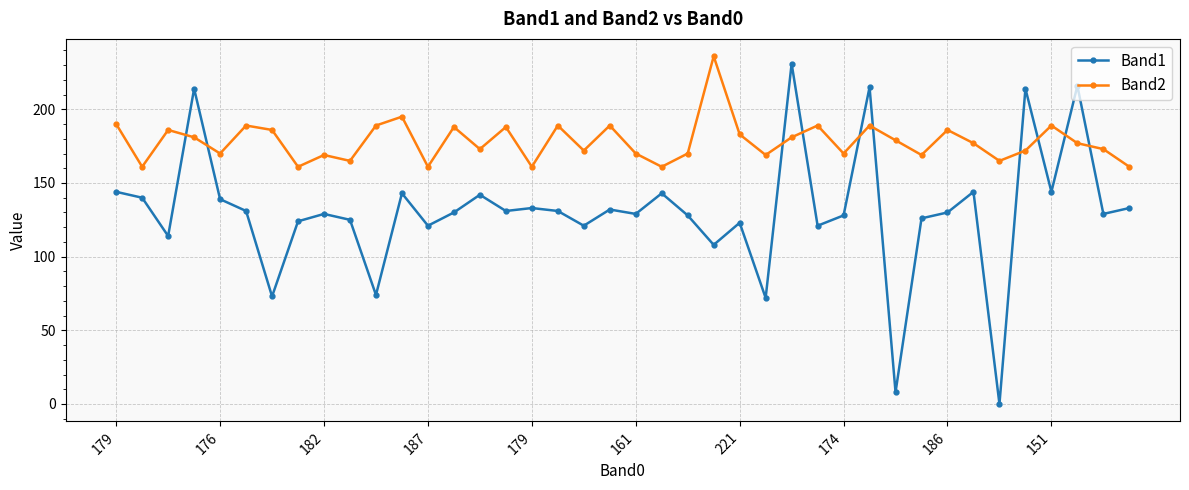

Which series has the largest range (max minus min)?

Band1